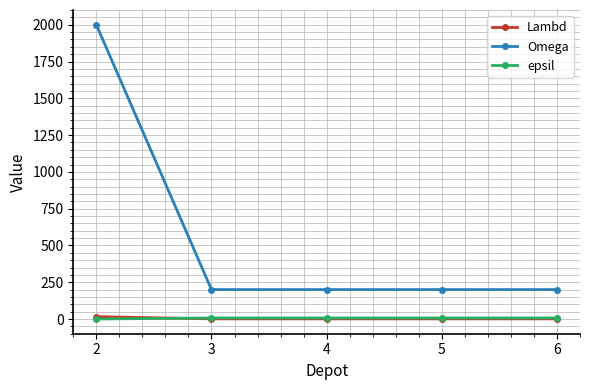

The Omega series shows 2000 at 2. True or false?

True